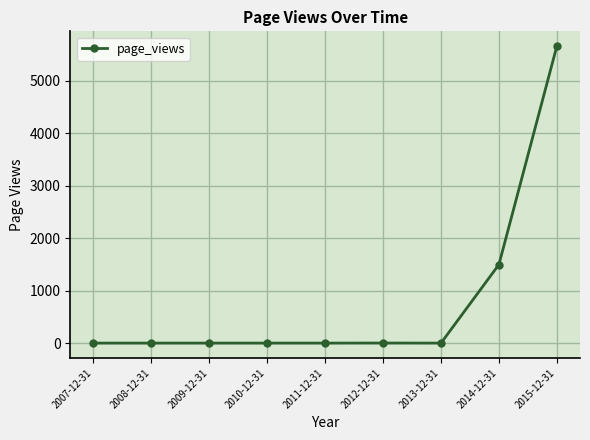

Between 2013-12-31 and 2014-12-31, which is larger?

2014-12-31